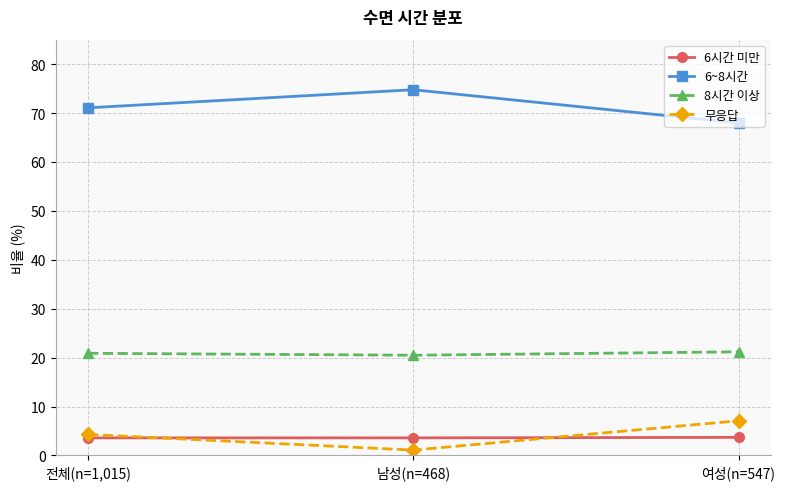

What is the total value across all series at 여성(n=547)?

100.0